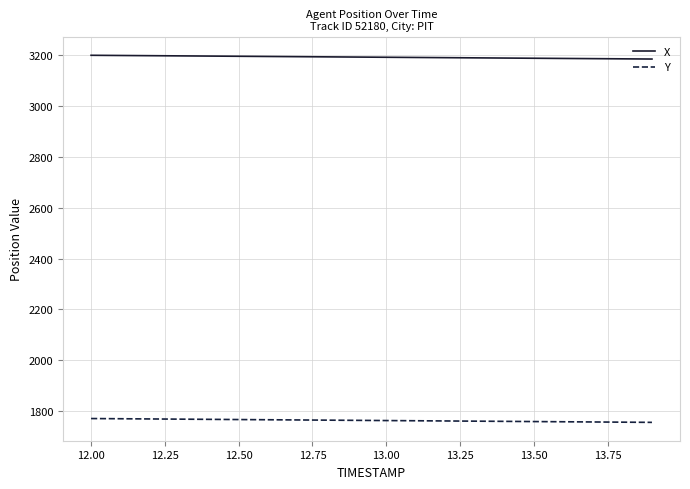

List the series in order of their peak value, highest first.

X, Y